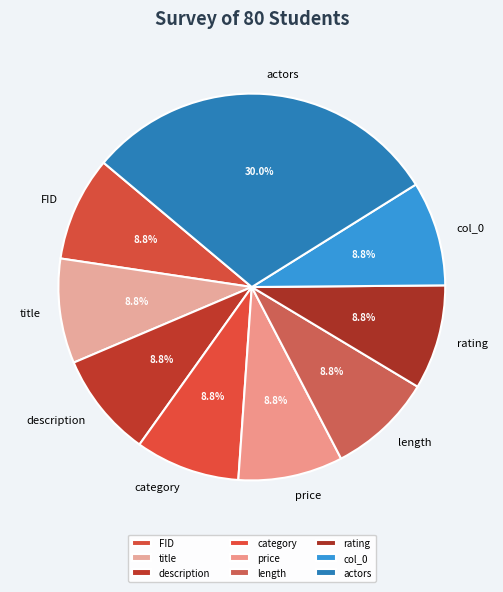

The price slice represents 1% of the pie. True or false?

False